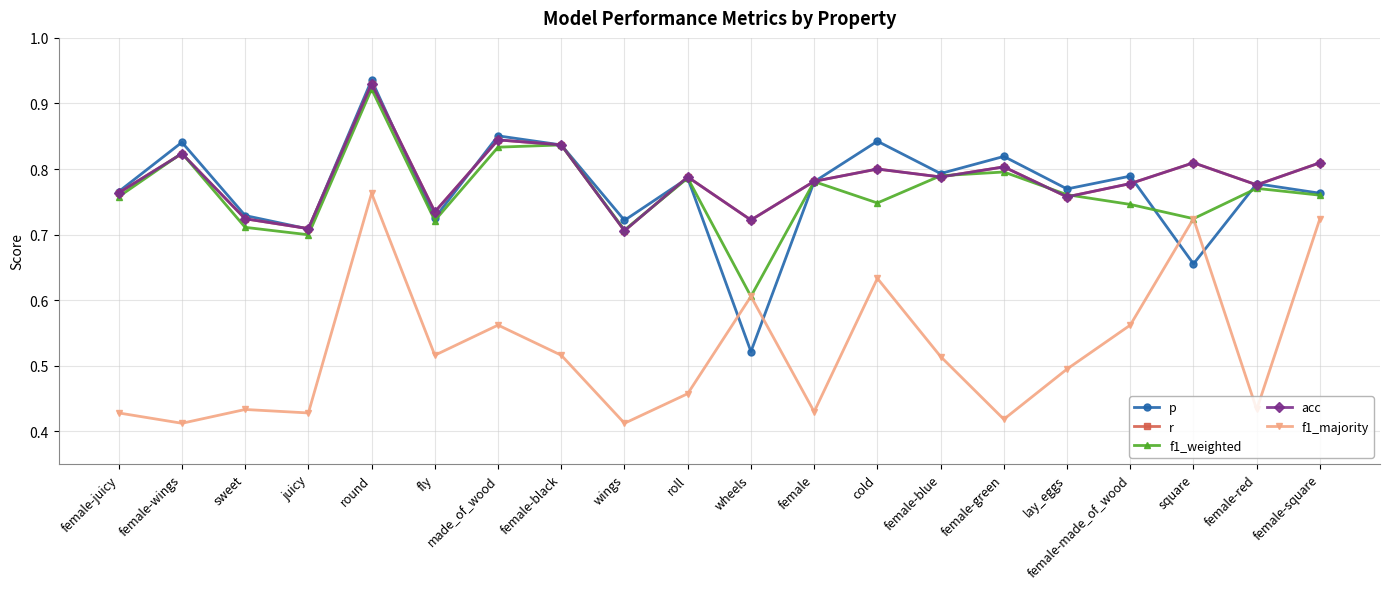

How many intersections are there between r and p?

9